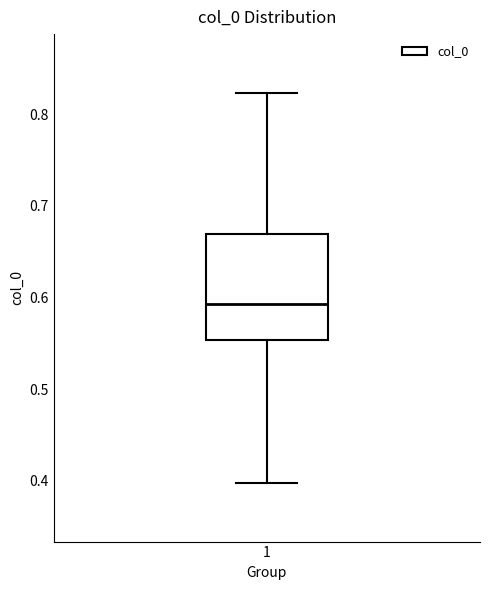

Where does the median line of the box at x = 1 sit on the y-axis? The values are not printed on the chart, so give them approximately, as read against the axis.

0.59